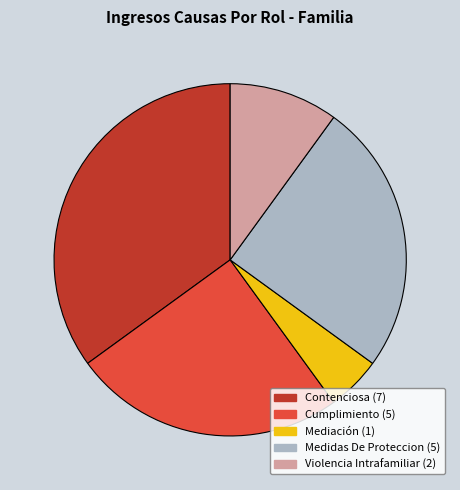

What is the smallest slice in the pie chart?

Mediación